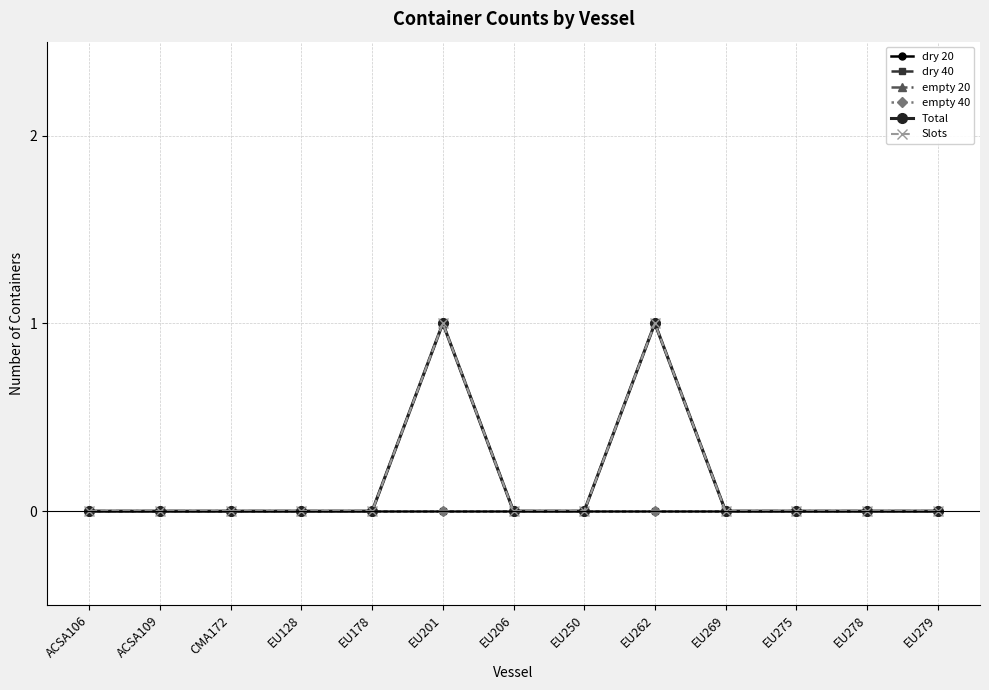

How many interior local peaks does the Slots series have?

2